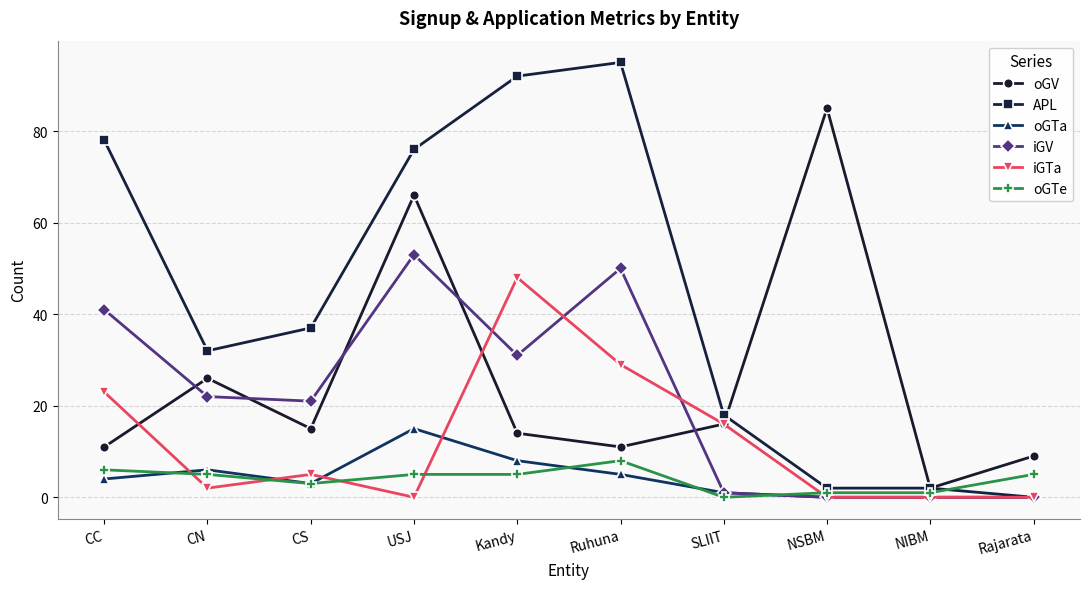

Reading left to right, what are all the values shown in this chart?

oGV: CC=11	CN=26	CS=15	USJ=66	Kandy=14	Ruhuna=11	SLIIT=16	NSBM=85	NIBM=2	Rajarata=9
APL: CC=78	CN=32	CS=37	USJ=76	Kandy=92	Ruhuna=95	SLIIT=18	NSBM=2	NIBM=2	Rajarata=0
oGTa: CC=4	CN=6	CS=3	USJ=15	Kandy=8	Ruhuna=5	SLIIT=1	NSBM=0	NIBM=0	Rajarata=0
iGV: CC=41	CN=22	CS=21	USJ=53	Kandy=31	Ruhuna=50	SLIIT=1	NSBM=0	NIBM=0	Rajarata=0
iGTa: CC=23	CN=2	CS=5	USJ=0	Kandy=48	Ruhuna=29	SLIIT=16	NSBM=0	NIBM=0	Rajarata=0
oGTe: CC=6	CN=5	CS=3	USJ=5	Kandy=5	Ruhuna=8	SLIIT=0	NSBM=1	NIBM=1	Rajarata=5